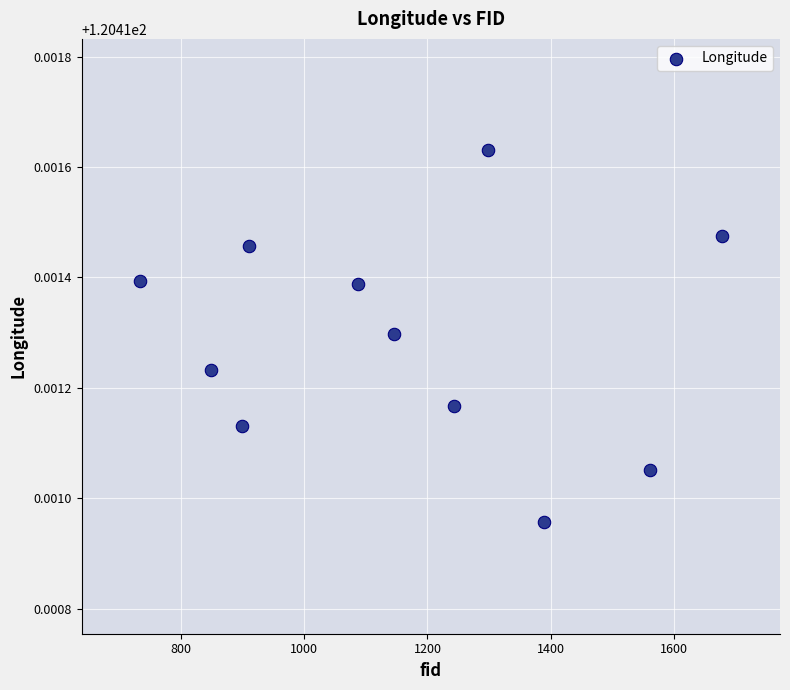

What is the average X value?

1163.1